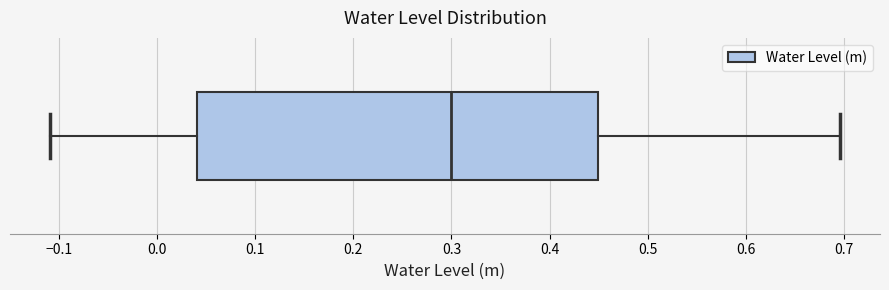

Transcribe this box plot: give where the median line is, the range the box spans, and where the two whiskers end, as read against the x-axis. The values are not printed on the chart, so give them approximately, as read against the axis.

median 0.30, box 0.04 to 0.45, whiskers -0.11 to 0.70